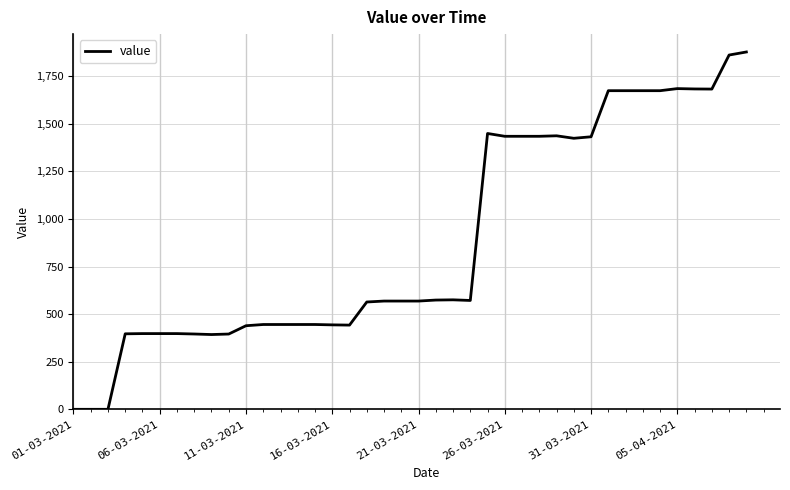

What is the greatest value displayed?

1876.9